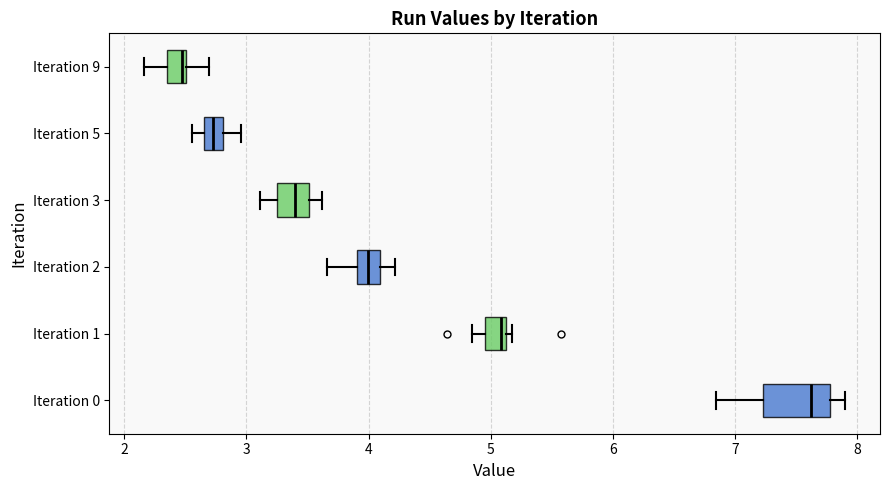

Which box is the widest, from its left edge to its right edge?

Iteration 0